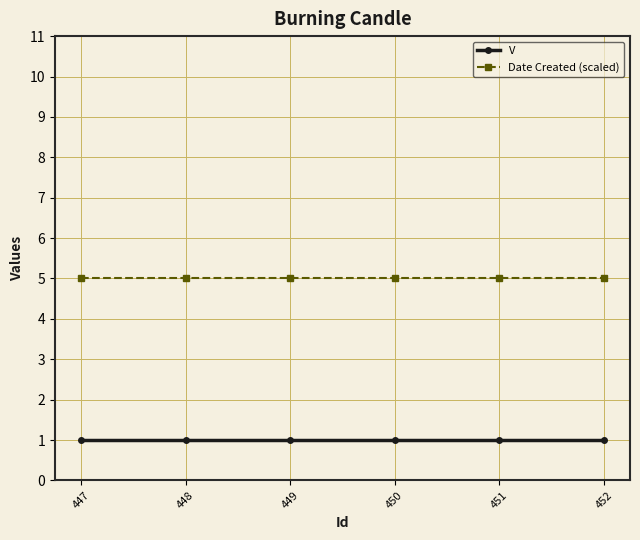

Reading left to right, list all the values displayed in this chart.

V: 447=1	448=1	449=1	450=1	451=1	452=1
Date Created (scaled): 447=5	448=5	449=5	450=5	451=5	452=5